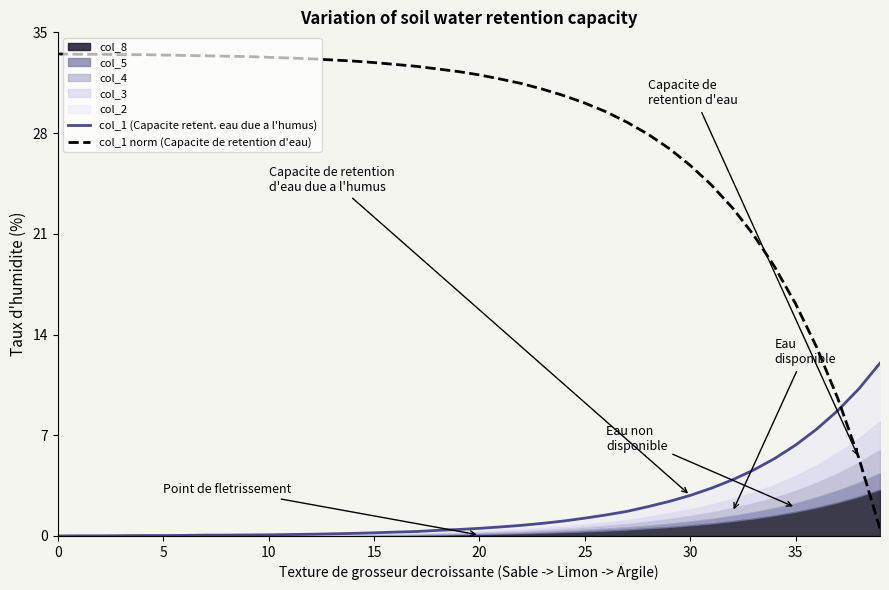

The value of col_1 norm (Capacite de retention d'eau) at 30 is 25.8. True or false?

True